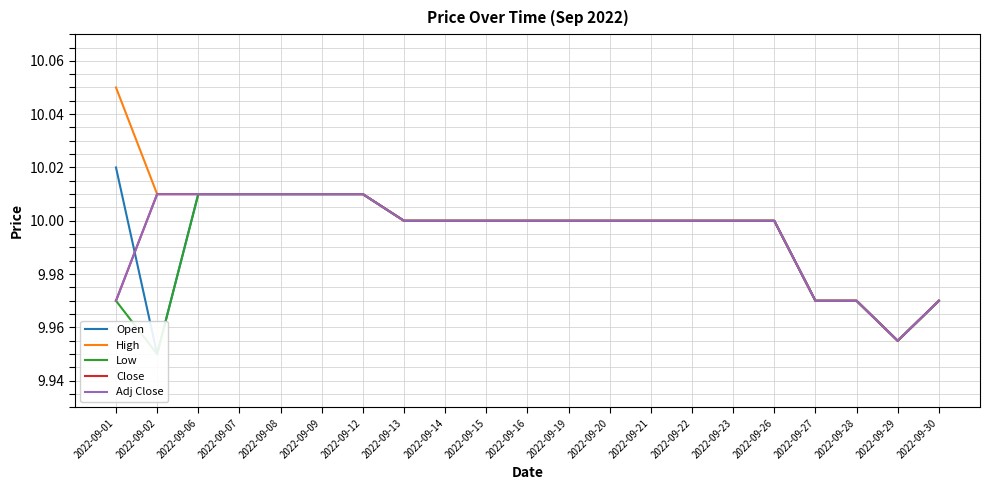

What is the smallest value displayed?

9.9